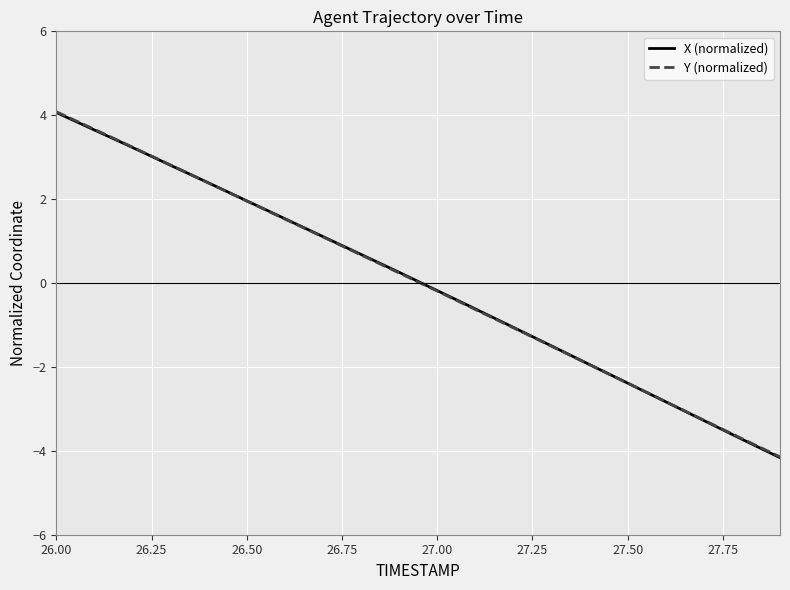

How many distinct data groups are displayed?

2